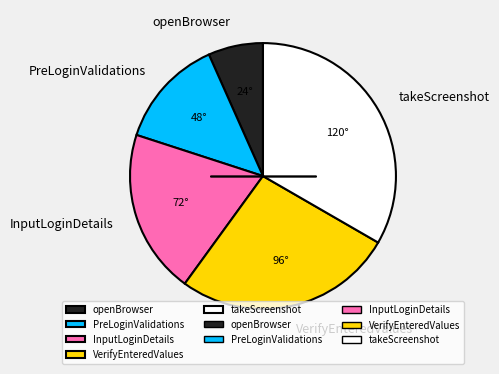

Do VerifyEnteredValues and openBrowser together represent more than half of the pie?

No